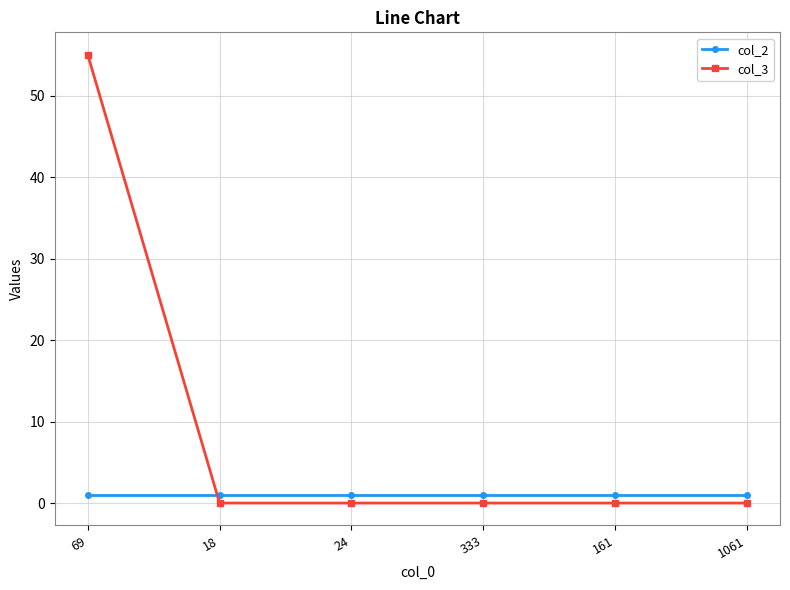

What is the spread (max minus min) of values at 24?

1